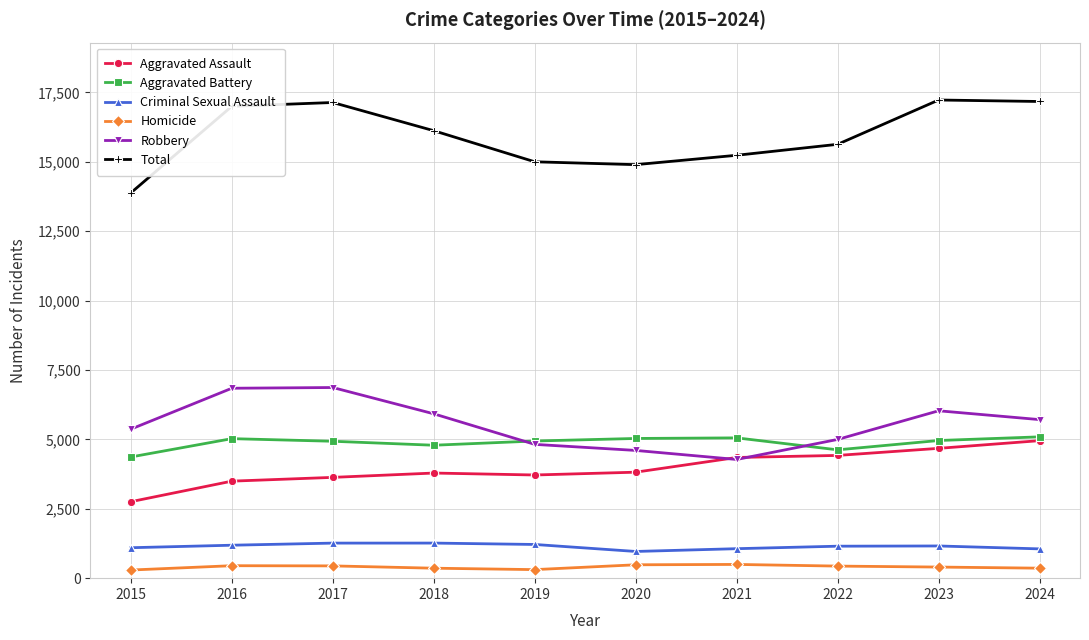

What is the sum of all Homicide values?

4023